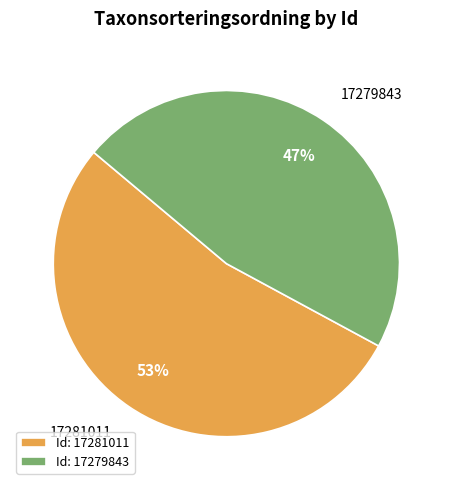

Rank the categories by value from lowest to highest.

17279843, 17281011